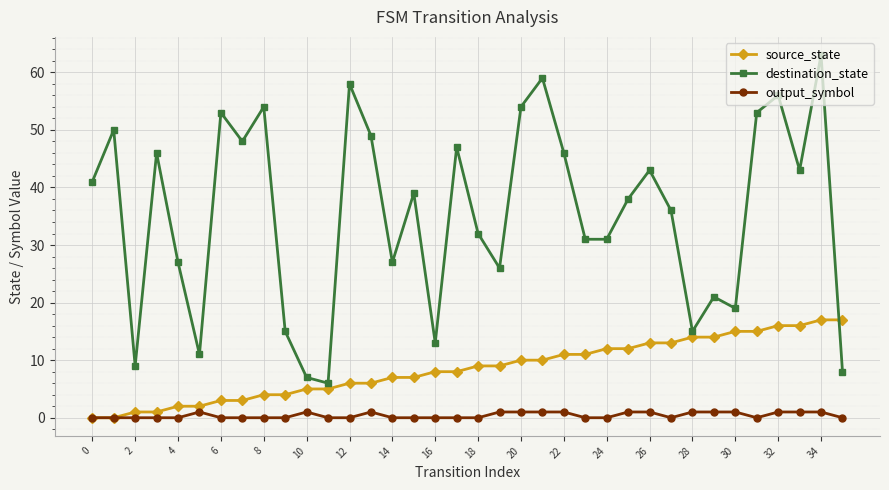

Reading left to right, transcribe all the data shown in this chart.

source_state: 0	0	1	1	2	2	3	3	4	4	5	5	6	6	7	7	8	8	9	9	10	10	11	11	12	12	13	13	14	14	15	15	16	16	17	17
destination_state: 41	50	9	46	27	11	53	48	54	15	7	6	58	49	27	39	13	47	32	26	54	59	46	31	31	38	43	36	15	21	19	53	56	43	63	8
output_symbol: 0	0	0	0	0	1	0	0	0	0	1	0	0	1	0	0	0	0	0	1	1	1	1	0	0	1	1	0	1	1	1	0	1	1	1	0